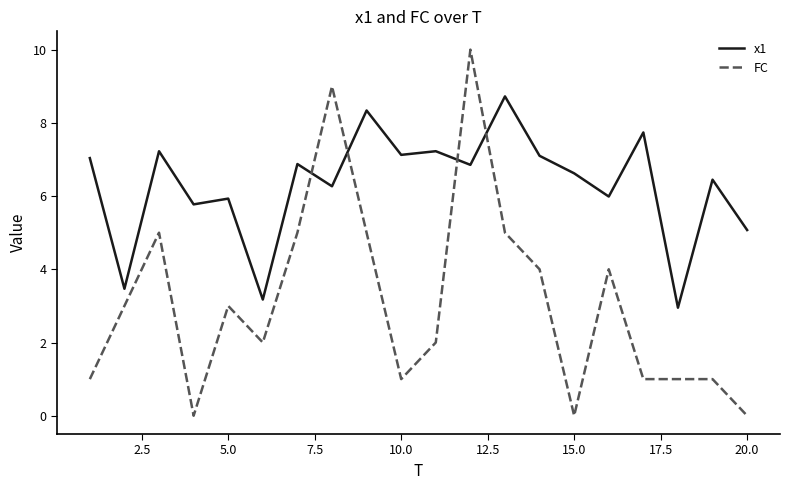

How many interior local valleys does the x1 series have?

8